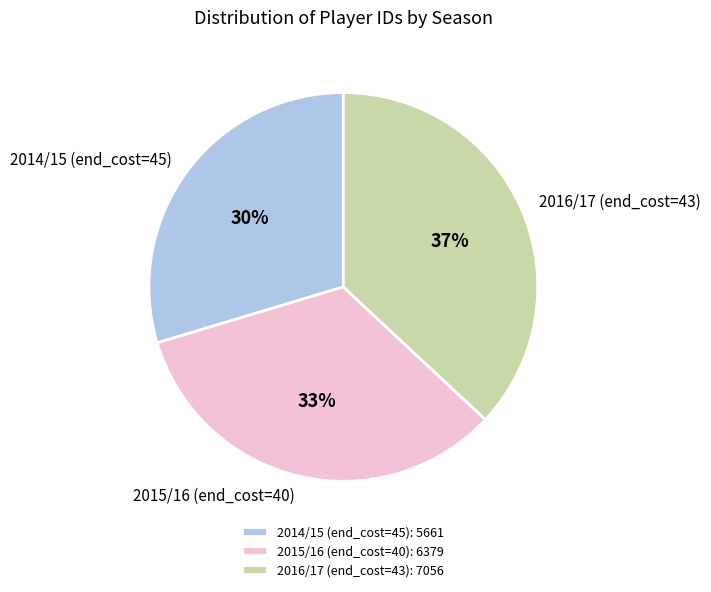

How many slices are in this pie chart?

3